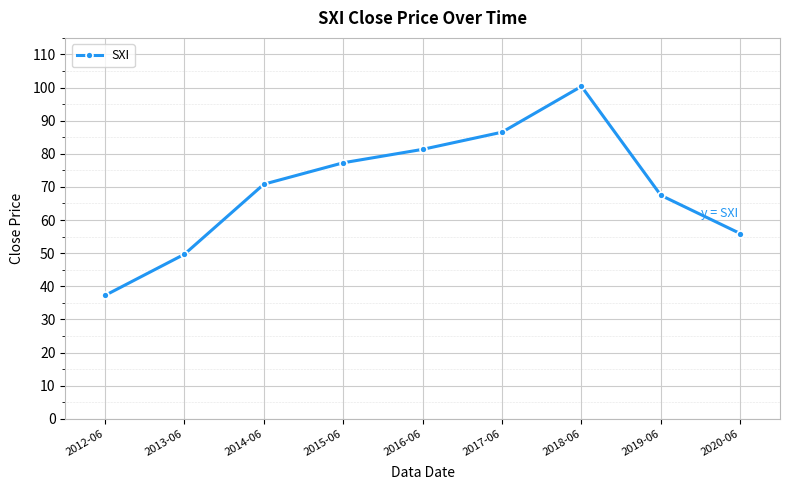

What is the label of the 1st point from the right?

2020-06